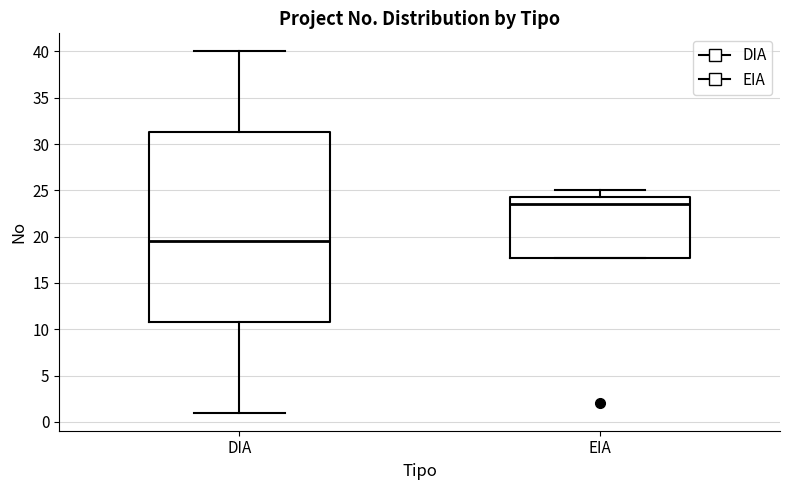

Which box has the lowest median line?

DIA